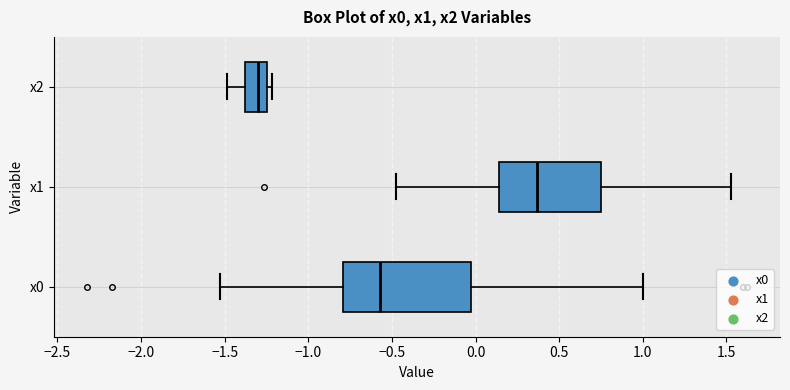

Which box is the widest, from its left edge to its right edge?

x0